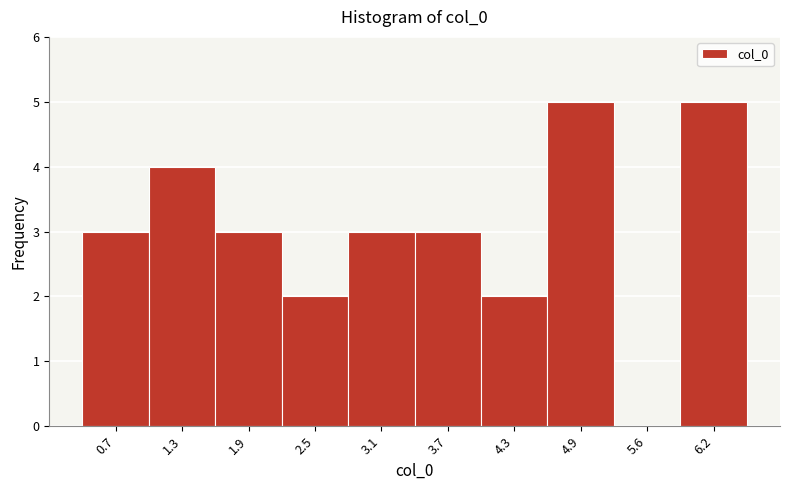

Reading left to right, list every bar in this chart as the range it spans on the x-axis followed by its height. Neither the bar edges nor the heights are printed on the chart, so give them approximately, as read against the axes.

0.4 to 1.0: 3
1.0 to 1.6: 4
1.6 to 2.2: 3
2.2 to 2.8: 2
2.8 to 3.4: 3
3.4 to 4.0: 3
4.0 to 4.6: 2
4.6 to 5.3: 5
5.3 to 5.9: 0
5.9 to 6.5: 5